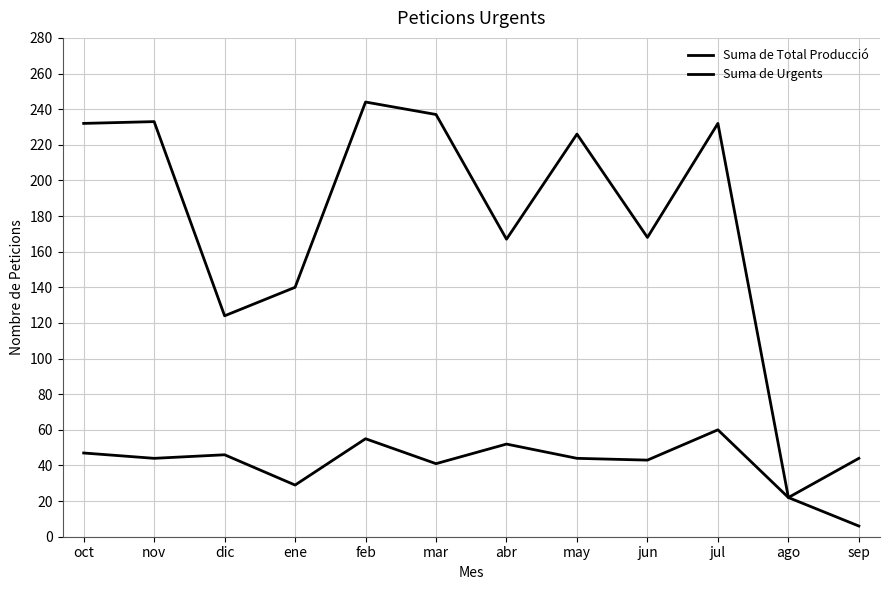

True or false: Suma de Total Producció and Suma de Urgents cross at least once.

False